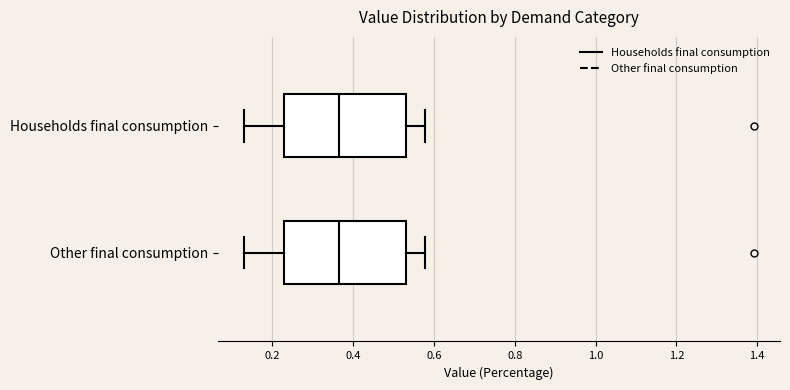

Where is the left edge of the box for Households final consumption on the x-axis? The values are not printed on the chart, so give them approximately, as read against the axis.

0.22